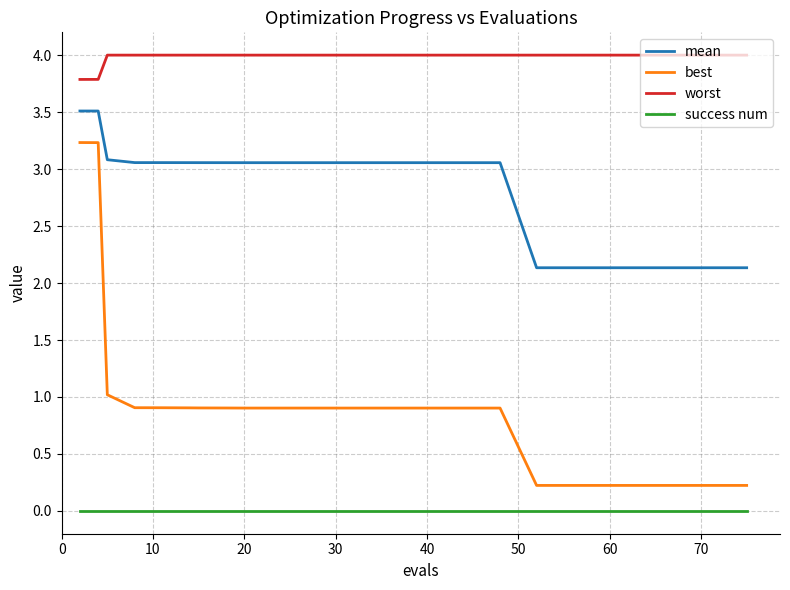

True or false: mean and best intersect in this chart.

False